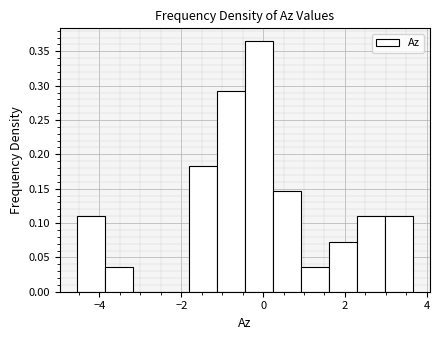

Around what value on the x-axis is the tallest bar? Give the approximate position of its centre, as read against the axis.

-0.2